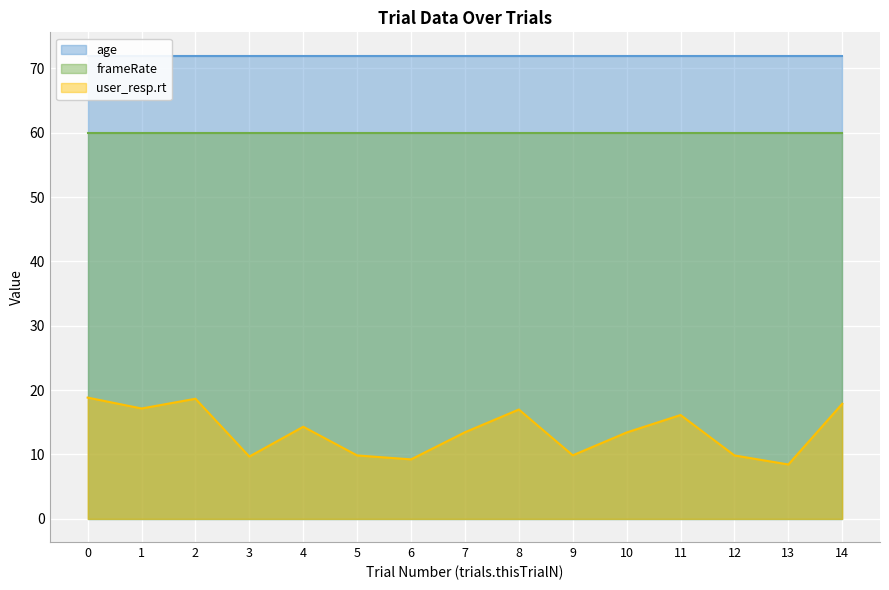

Rank the categories by age value from highest to lowest.

0, 1, 2, 3, 4, 5, 6, 7, 8, 9, 10, 11, 12, 13, 14